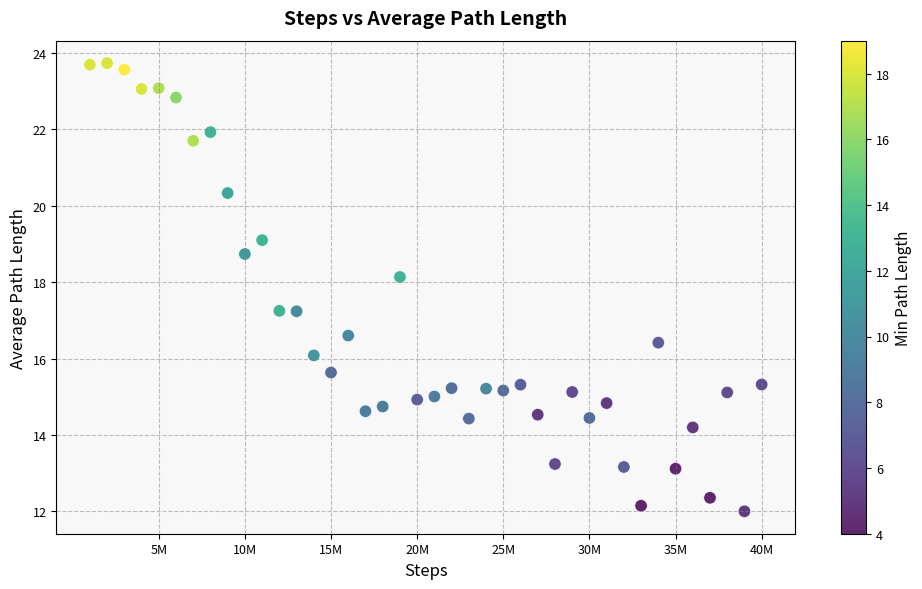

What is the range of X values (max minus min)?

39000000.0